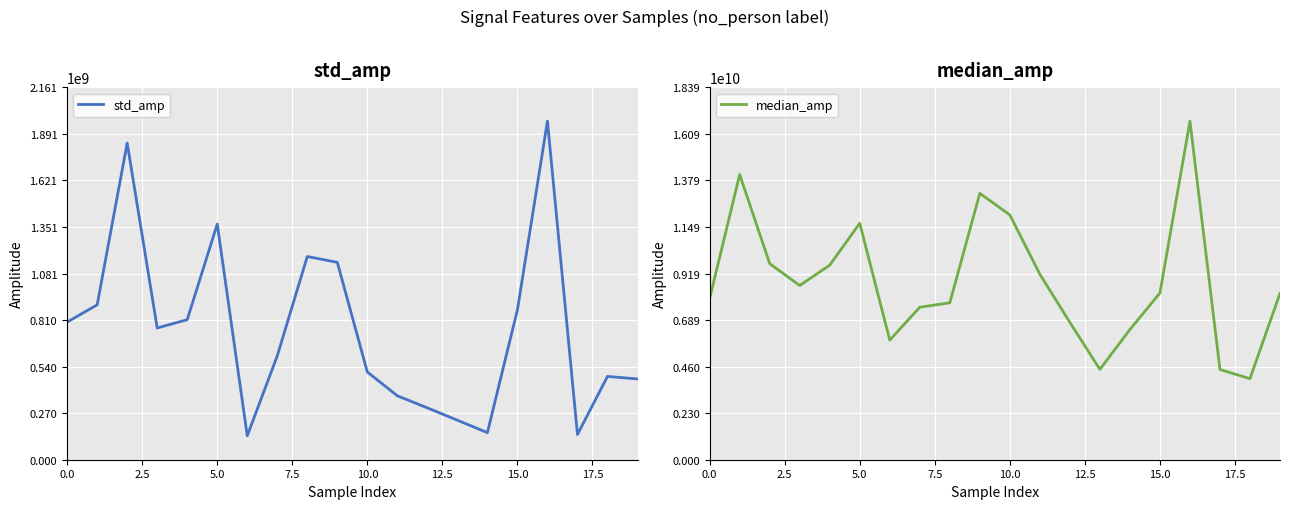

How many lines are shown in the chart?

2